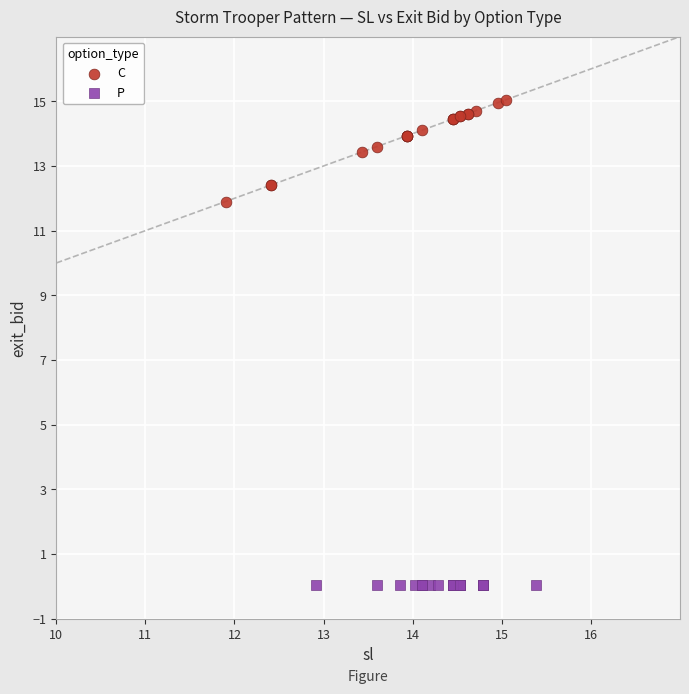

Which series reaches the minimum Y coordinate?

P